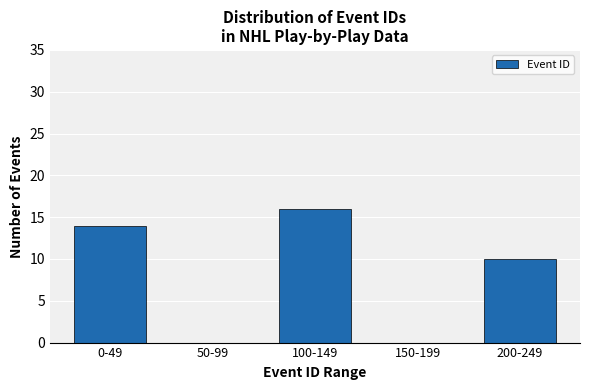

Reading left to right, what are all the values shown in this chart?

0-49=14	50-99=0	100-149=16	150-199=0	200-249=10